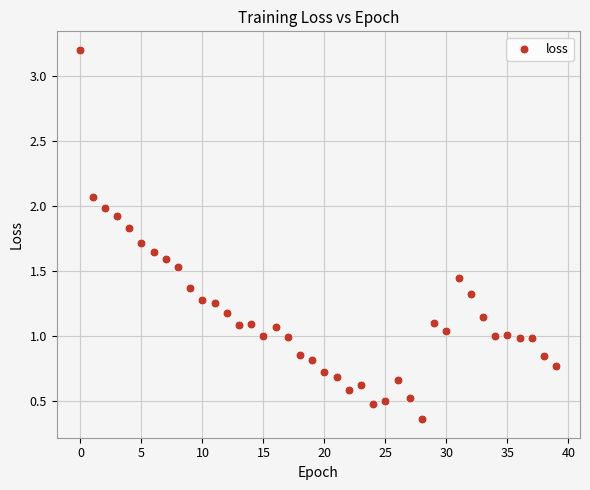

What is the range of Y values (max minus min)?

2.8